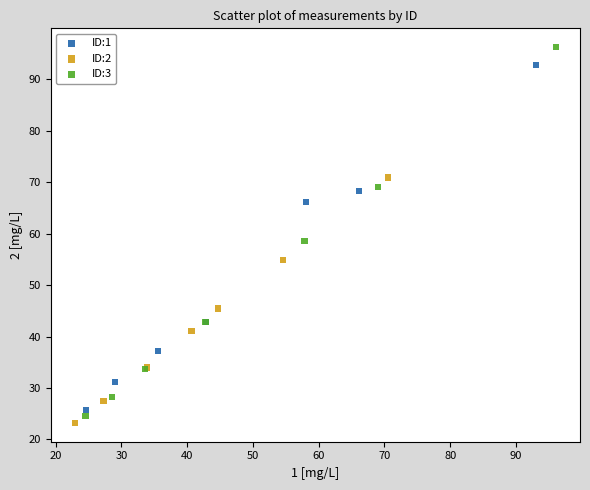

What are all the series names shown in the legend?

ID:1, ID:2, ID:3